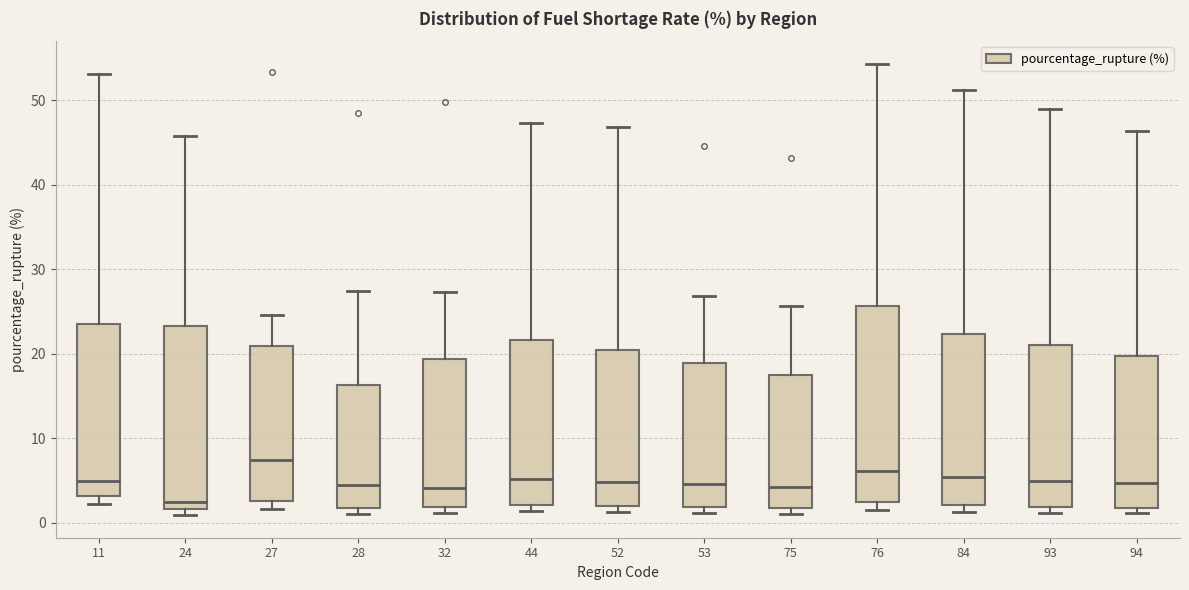

Reading left to right, read every box against the y-axis: the position of its median line, the range the box covers, and the ends of its whiskers. The values are not printed on the chart, so give them approximately, as read against the axis.

11: median 5, box 3 to 24, whiskers 2 to 53
24: median 2 (just above the box's lower edge), box 2 to 23, whiskers 1 to 46
27: median 7, box 3 to 21, whiskers 2 to 25
28: median 4, box 2 to 16, whiskers 1 to 27
32: median 4, box 2 to 19, whiskers 1 to 27
44: median 5, box 2 to 22, whiskers 1 to 47
52: median 5, box 2 to 20, whiskers 1 to 47
53: median 5, box 2 to 19, whiskers 1 to 27
75: median 4, box 2 to 17, whiskers 1 to 26
76: median 6, box 2 to 26, whiskers 2 (just below the box's lower edge) to 54
84: median 5, box 2 to 22, whiskers 1 to 51
93: median 5, box 2 to 21, whiskers 1 to 49
94: median 5, box 2 to 20, whiskers 1 to 46